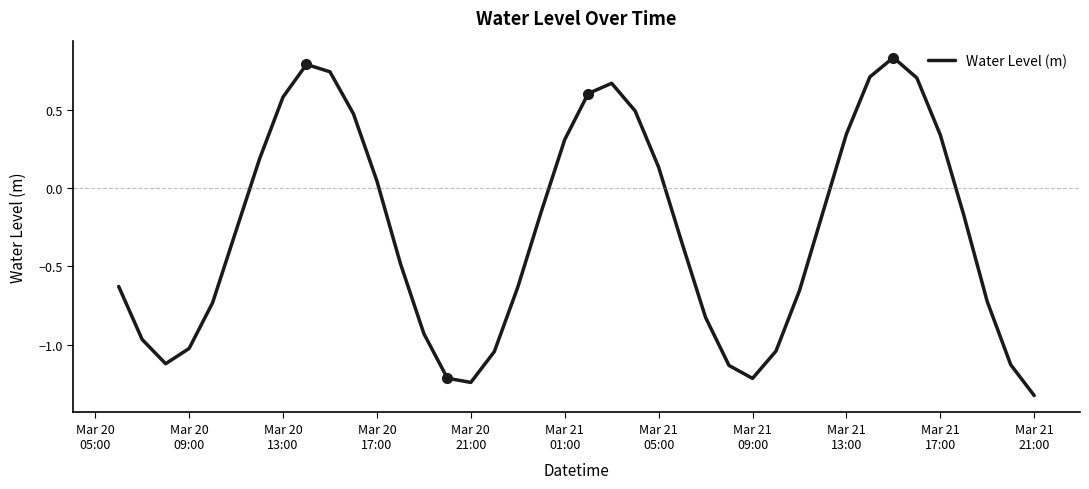

Does the chart have visible grid lines?

No